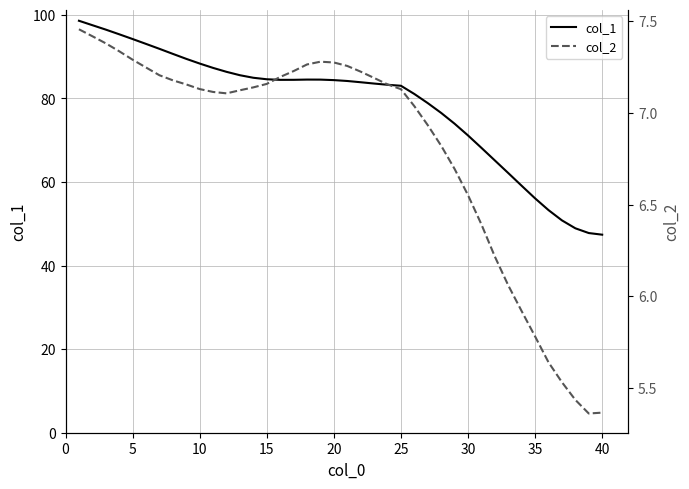

List the series in order of their peak value, lowest first.

col_2, col_1